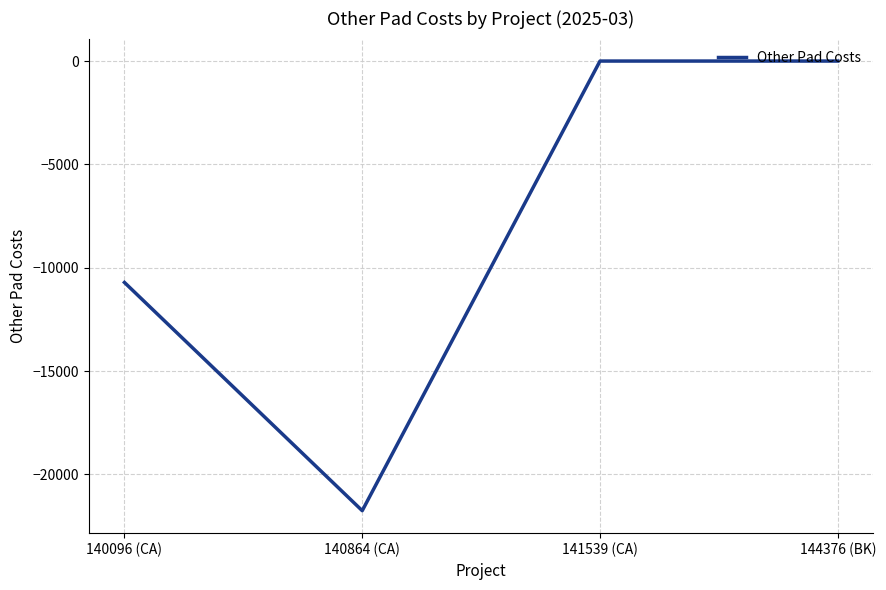

Reading left to right, what are all the values shown in this chart?

140096 (CA)=-10709.1	140864 (CA)=-21750.7	141539 (CA)=0.0	144376 (BK)=0.0